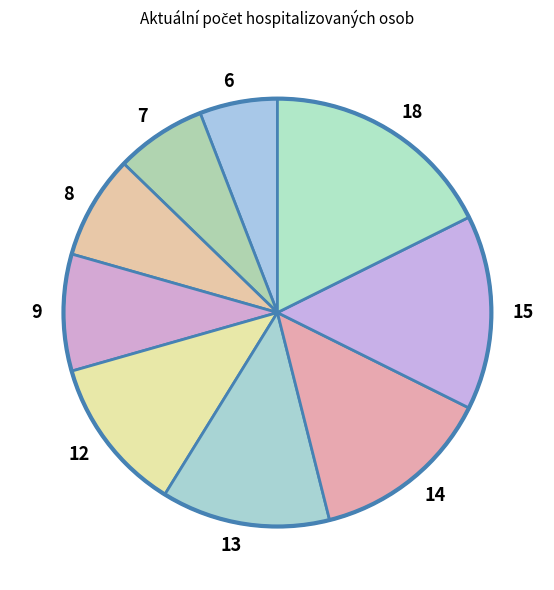

Is it true that 12 is 12% of the pie?

True